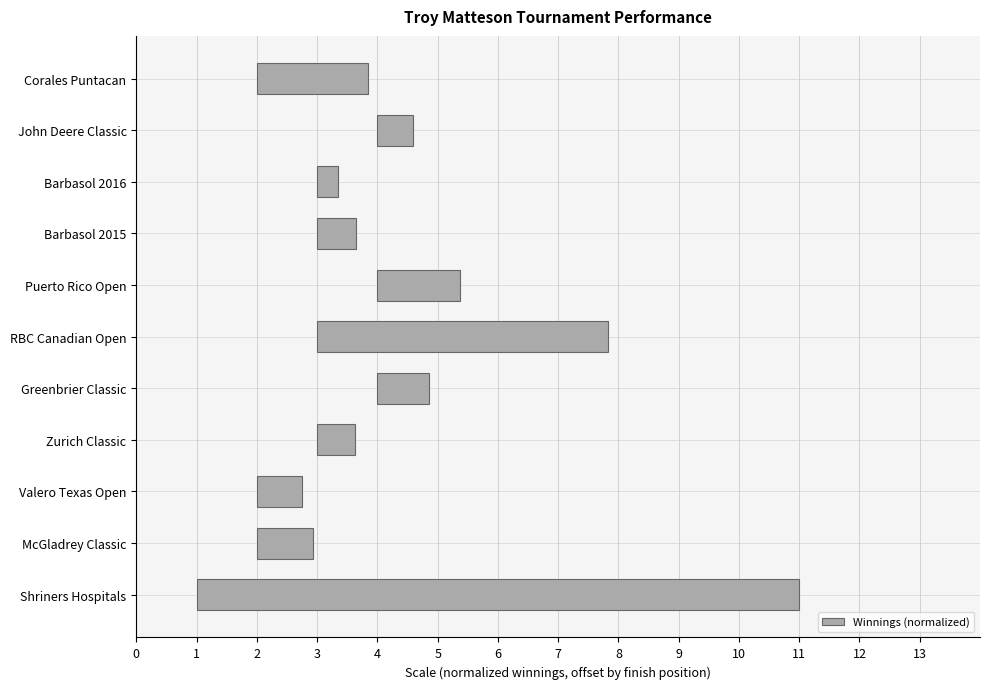

What is the greatest value displayed?

10.0